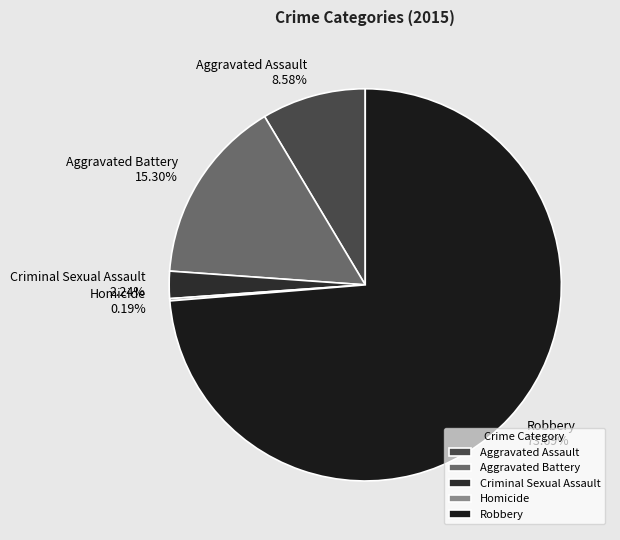

What is the ratio of the value at Robbery to the value at Aggravated Assault?

8.6